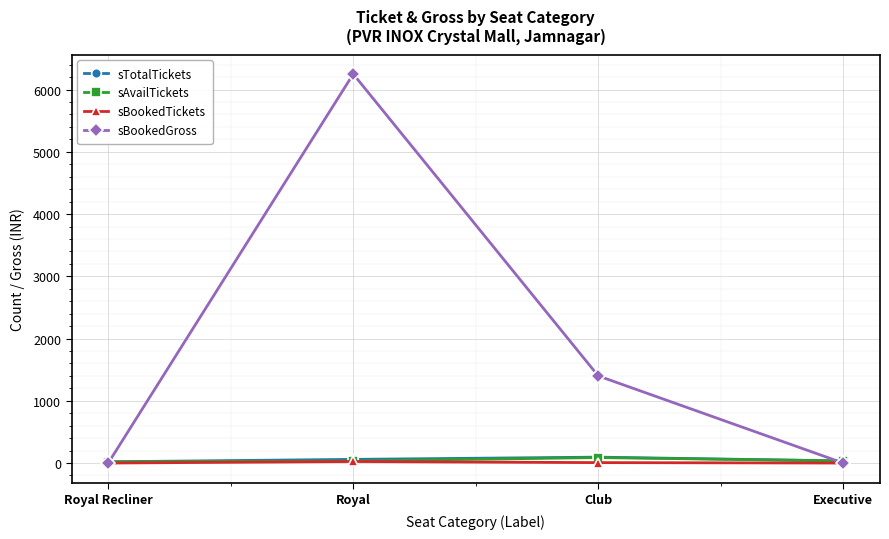

How many sBookedTickets values are between 0 and 25?

4